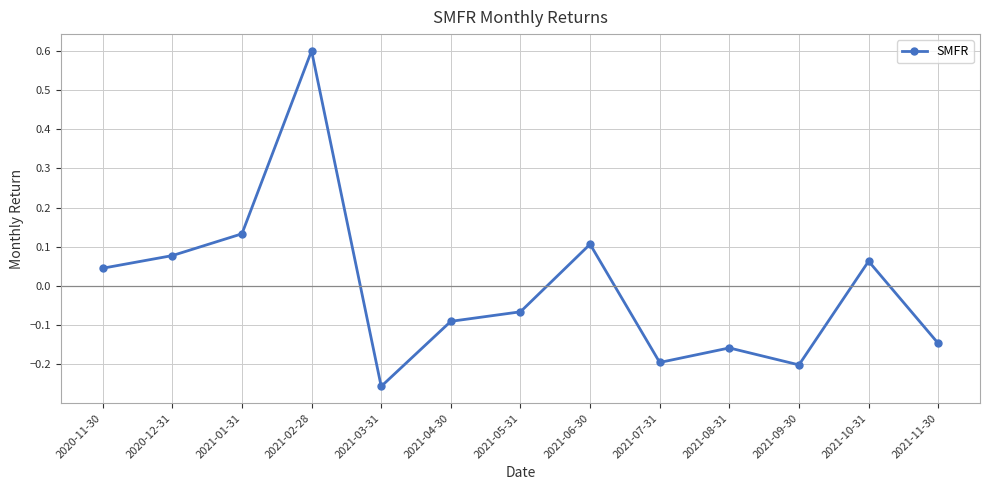

True or false: the data shows -0.3 at 2021-09-30.

False